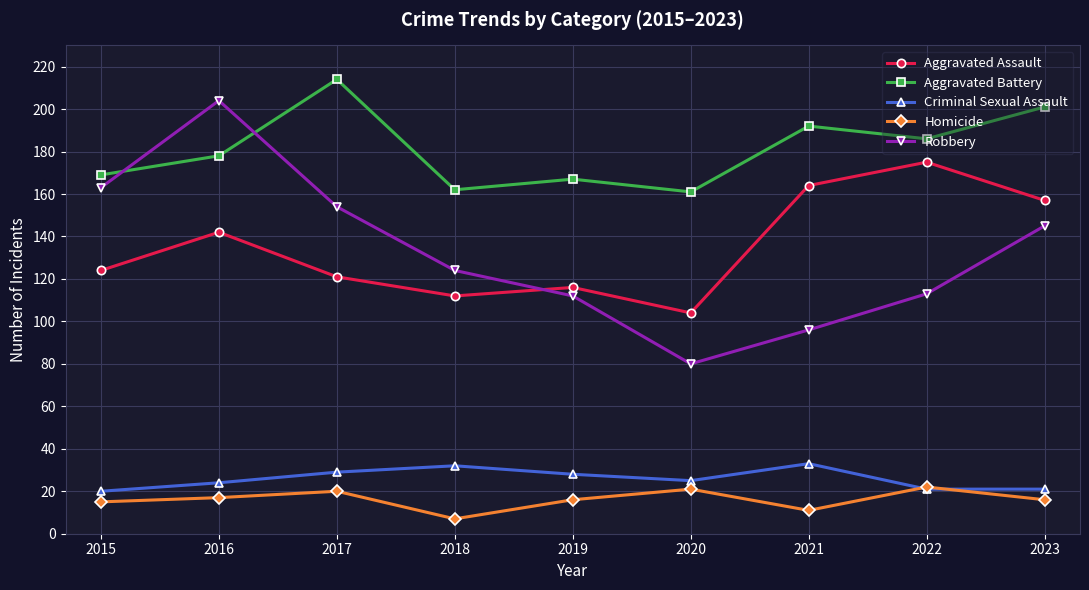

Is this an area chart (filled region under the line)?

No